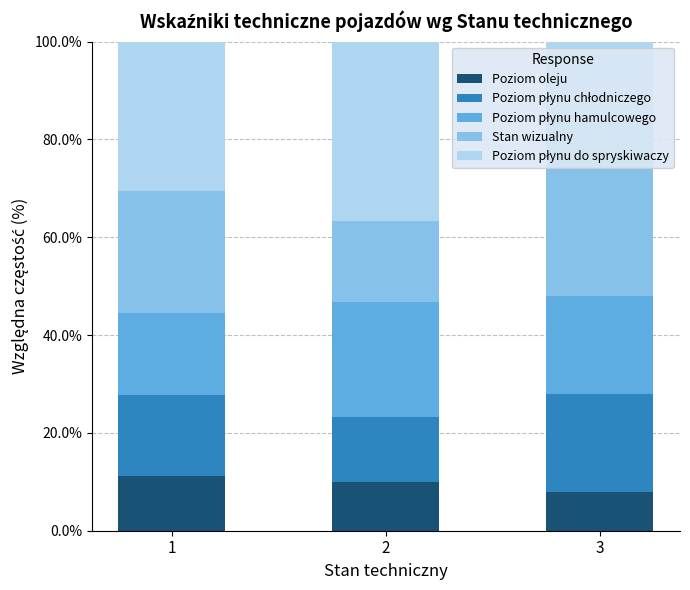

How many distinct data groups are displayed?

5